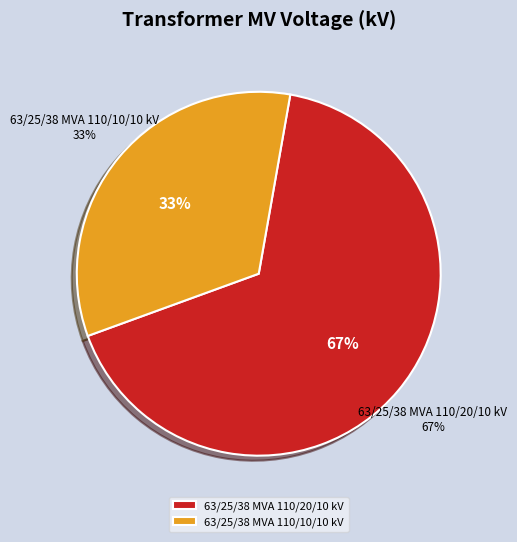

Approximately how many times larger is the value at 63/25/38 MVA 110/10/10 kV compared to 63/25/38 MVA 110/20/10 kV?

0.5